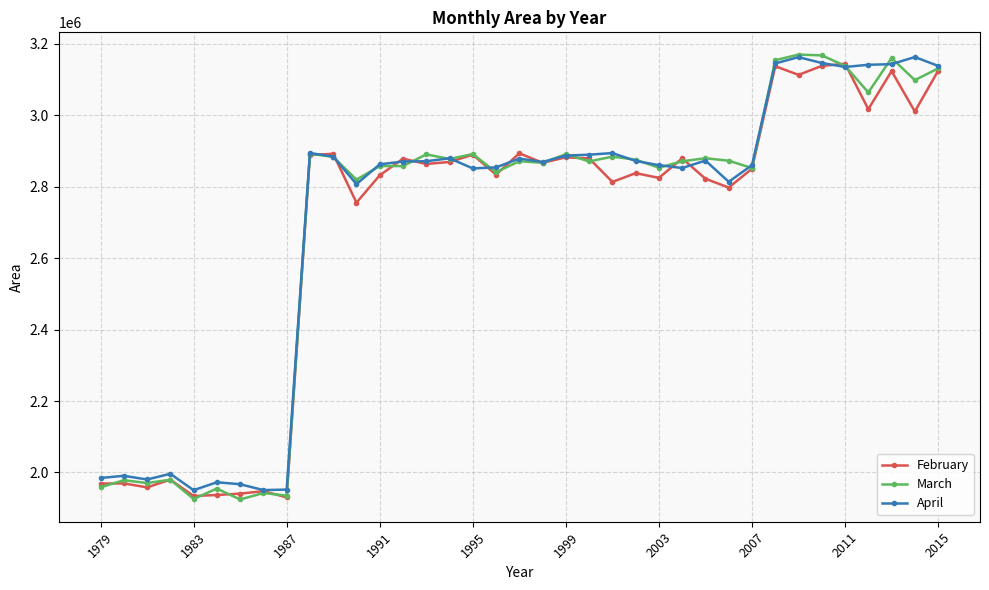

How many values in the March series exceed 2871562?

19